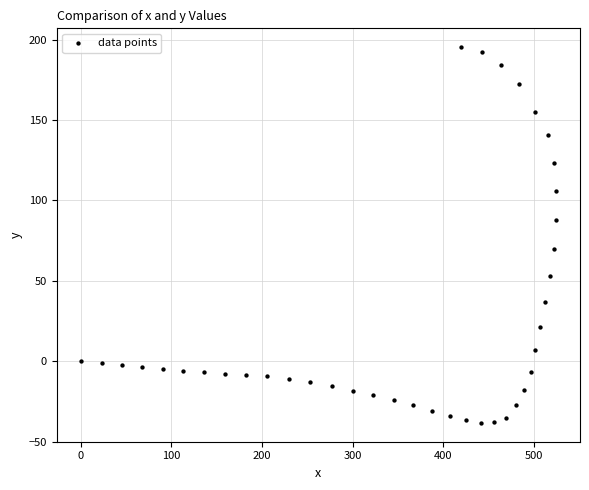

What is the range of X values (max minus min)?

524.7